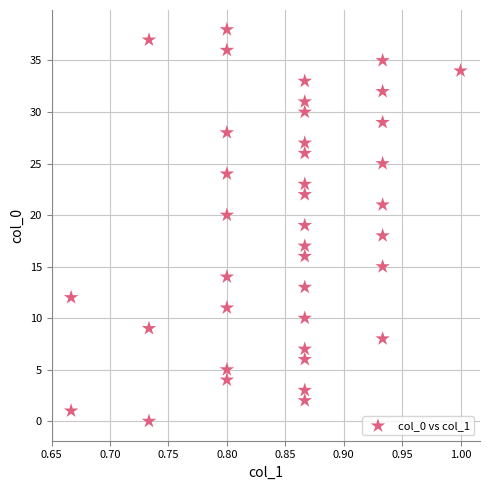

What is the range of Y values (max minus min)?

38